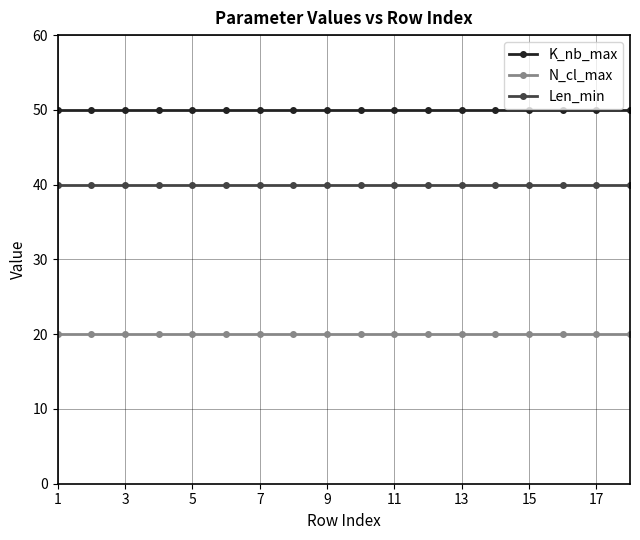

What is the highest value of the N_cl_max series?

20